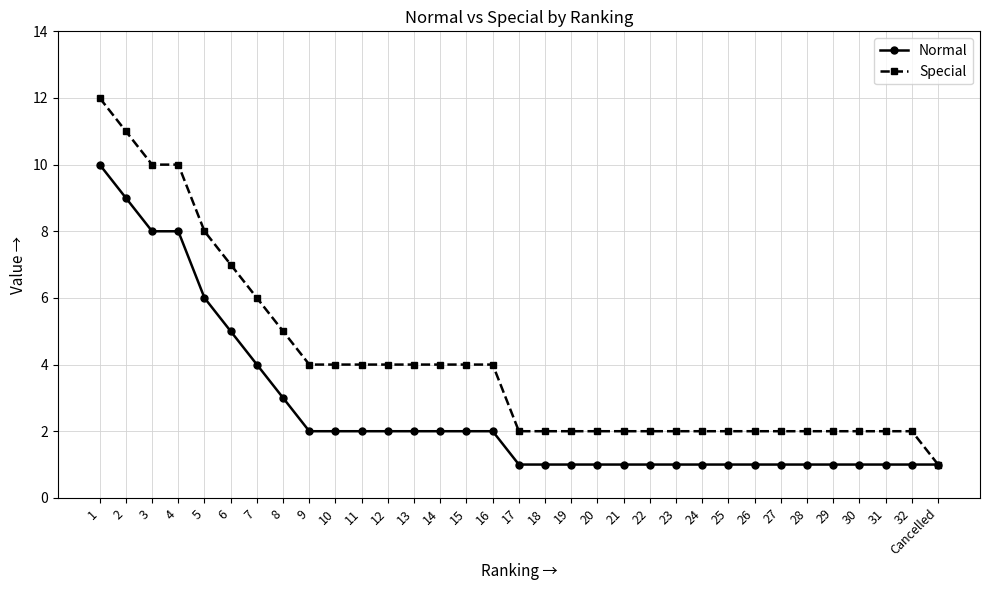

What is the difference between the Normal values at 9 and Cancelled?

1